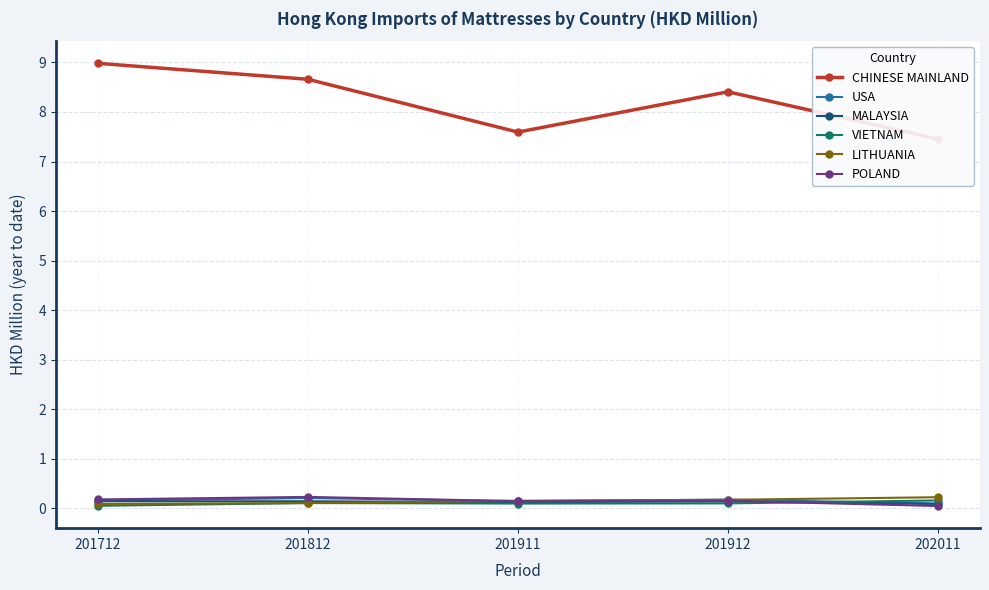

True or false: USA has more than 1 interior local peaks.

True